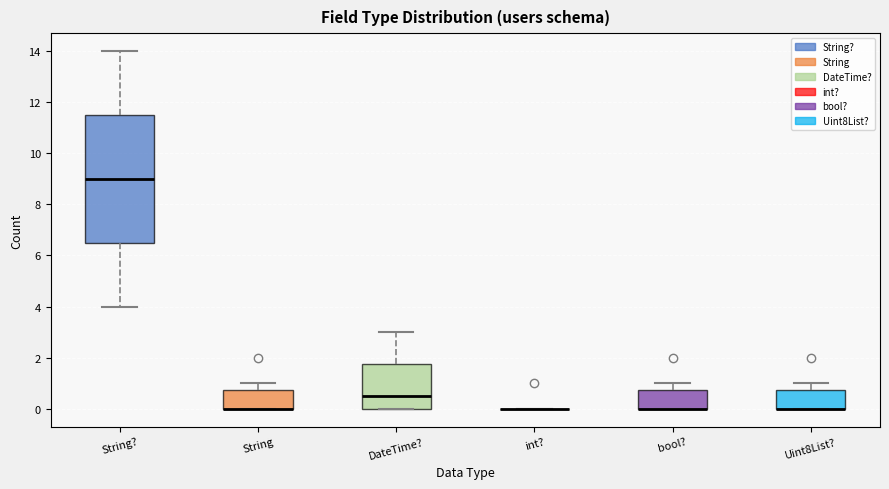

Reading left to right, transcribe this box plot: for each box, give where its median line is, the range the box spans, and where its two whiskers end, as read against the y-axis. The values are not printed on the chart, so give them approximately, as read against the axis.

String?: median 9.0, box 6.6 to 11.6, whiskers 4.0 to 14.0
String: median 0.0 (drawn on the box's lower edge), box 0.0 to 0.8, whiskers 0.0 to 1.0
DateTime?: median 0.6, box 0.0 to 1.8, whiskers 0.0 to 3.0
int?: box collapsed to a line at 0.0, whiskers 0.0 to 0.0
bool?: median 0.0 (drawn on the box's lower edge), box 0.0 to 0.8, whiskers 0.0 to 1.0
Uint8List?: median 0.0 (drawn on the box's lower edge), box 0.0 to 0.8, whiskers 0.0 to 1.0